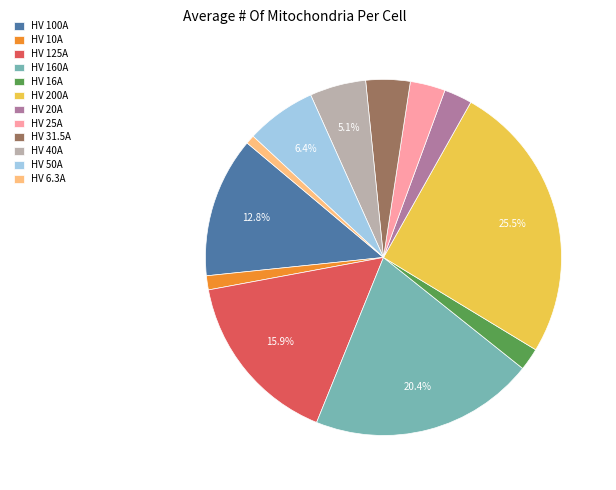

The HV 125A slice represents 2% of the pie. True or false?

False